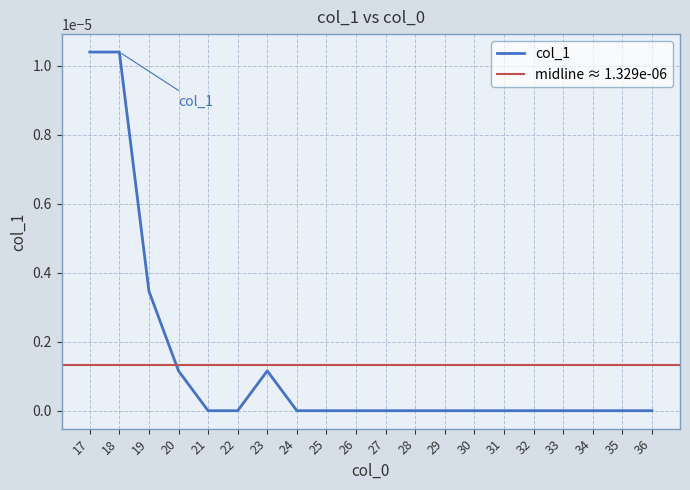

Is it true that the value at 22 is 0.0?

True